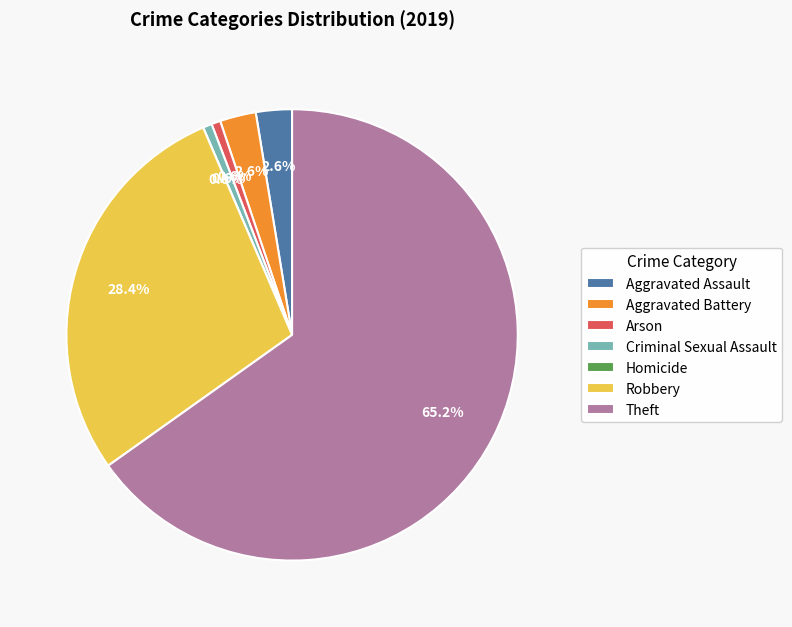

Rank the categories by value from lowest to highest.

Homicide, Arson, Criminal Sexual Assault, Aggravated Assault, Aggravated Battery, Robbery, Theft